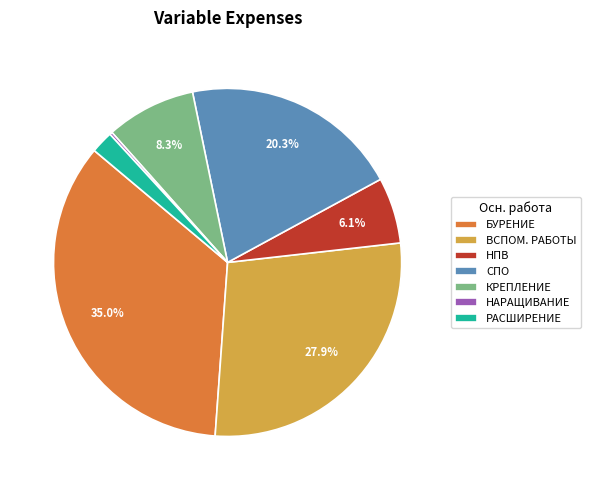

Combined, do ВСПОМ. РАБОТЫ and НПВ account for over 50%?

No